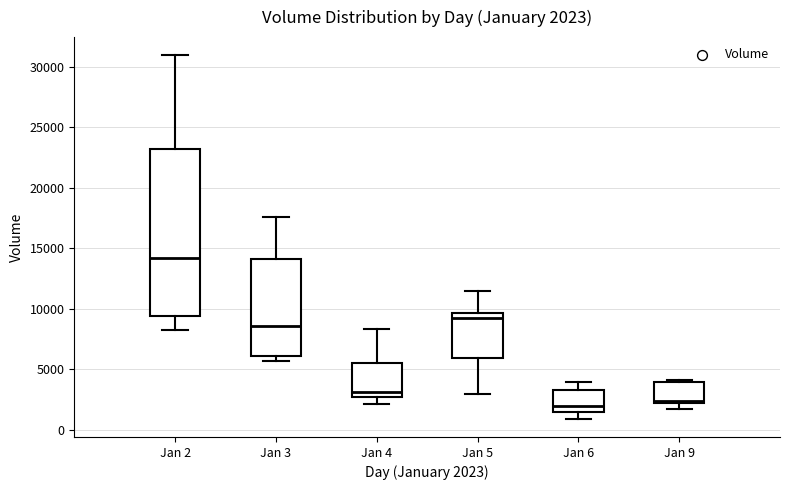

Comparing the boxes themselves (not the whiskers), which one is the tallest?

Jan 2